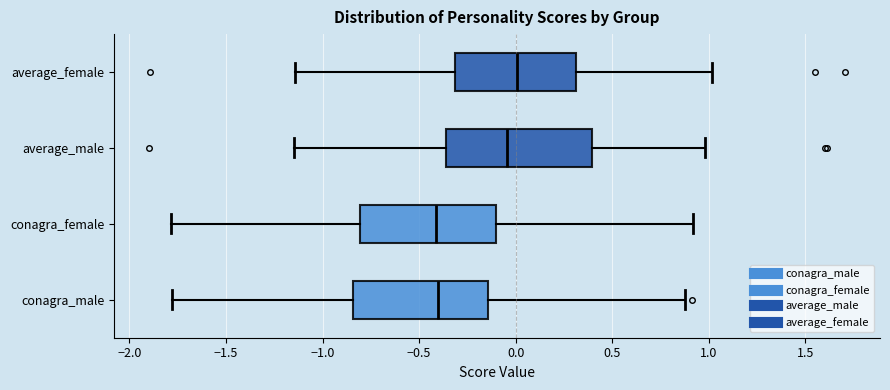

Reading bottom to top, transcribe this box plot: for each box, give where its median line is, the range the box spans, and where its two whiskers end, as read against the x-axis. The values are not printed on the chart, so give them approximately, as read against the axis.

conagra_male: median -0.40, box -0.85 to -0.15, whiskers -1.80 to 0.90
conagra_female: median -0.40, box -0.80 to -0.10, whiskers -1.80 to 0.90
average_male: median -0.05, box -0.35 to 0.40, whiskers -1.15 to 1.00
average_female: median 0.00, box -0.30 to 0.30, whiskers -1.15 to 1.00